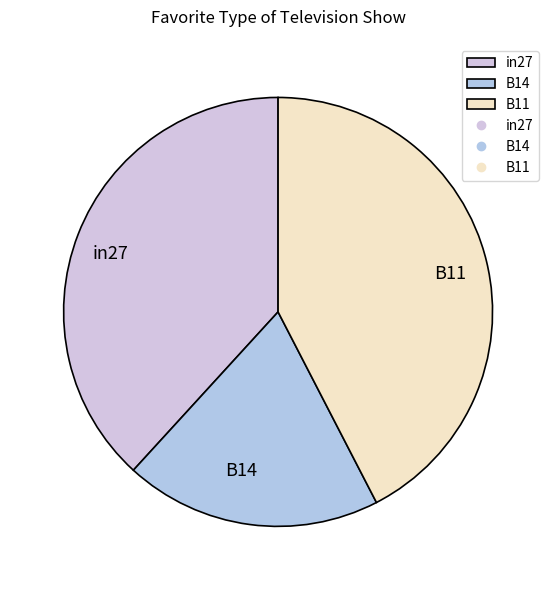

Which category has the biggest portion of the pie?

B11